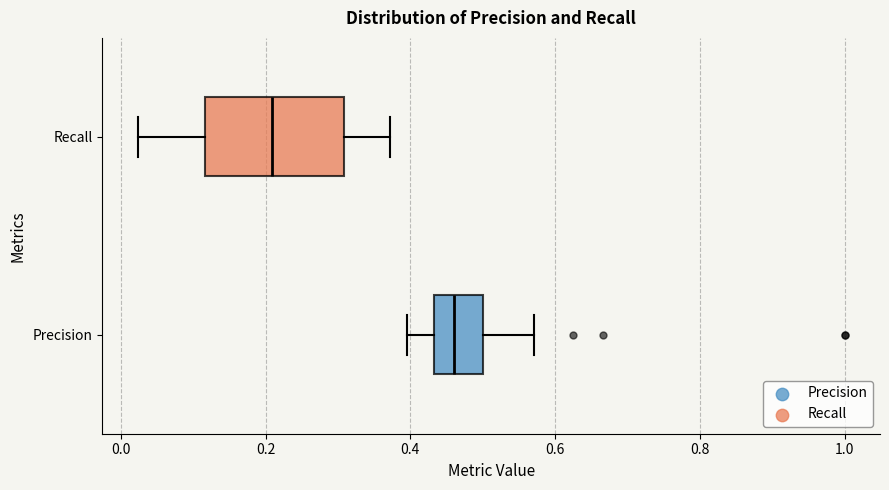

Which box is the widest, from its left edge to its right edge?

Recall